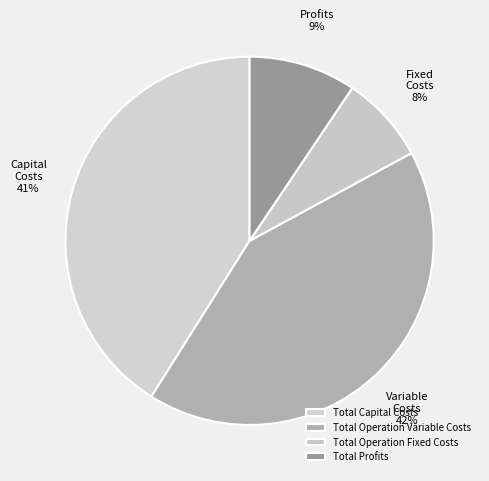

How many slices are in this pie chart?

4